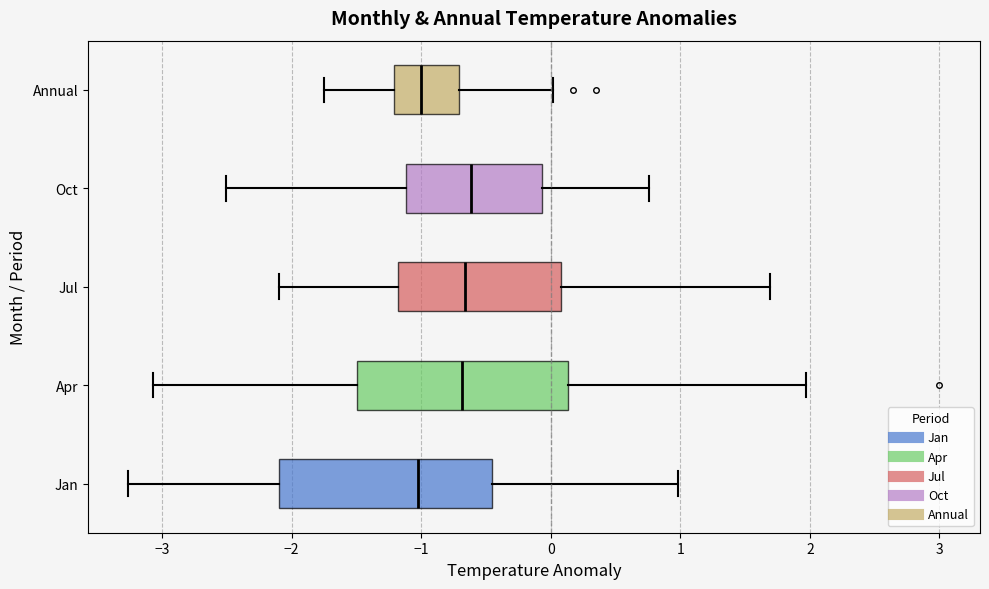

Where does the median line of the box for Oct sit on the x-axis? The values are not printed on the chart, so give them approximately, as read against the axis.

-0.6